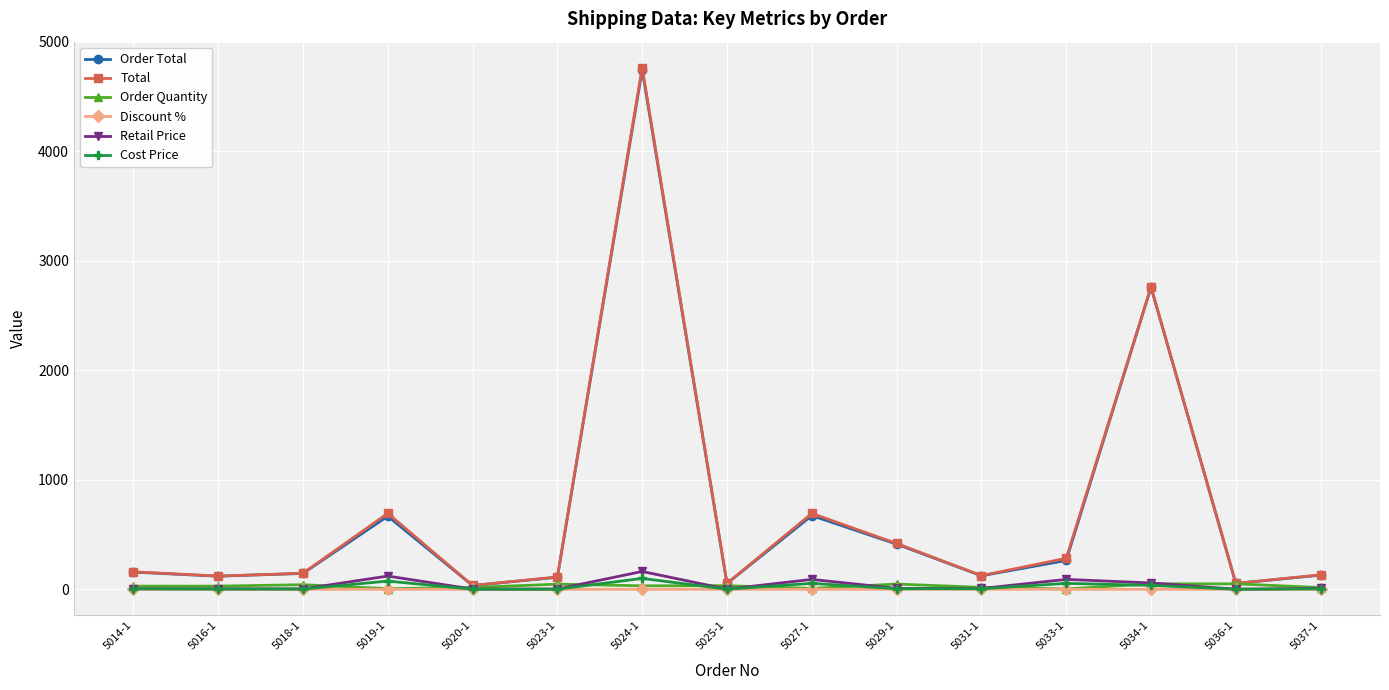

Which category has the highest value in the Order Total series?

5024-1